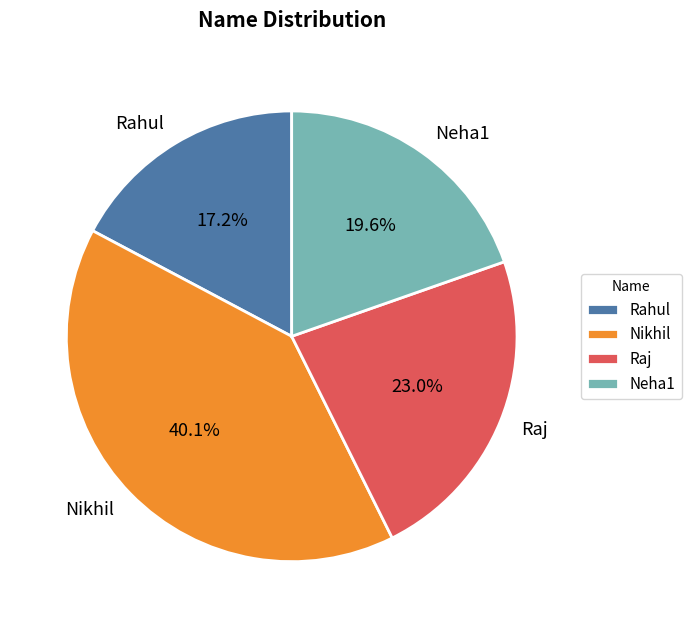

What is the ratio of the value at Nikhil to the value at Rahul?

2.3